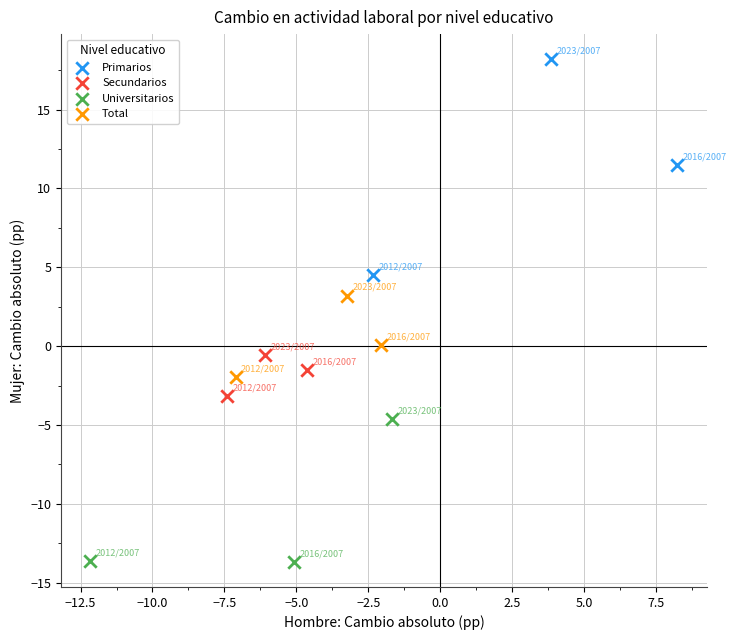

Which series contains the highest Y value?

Primarios